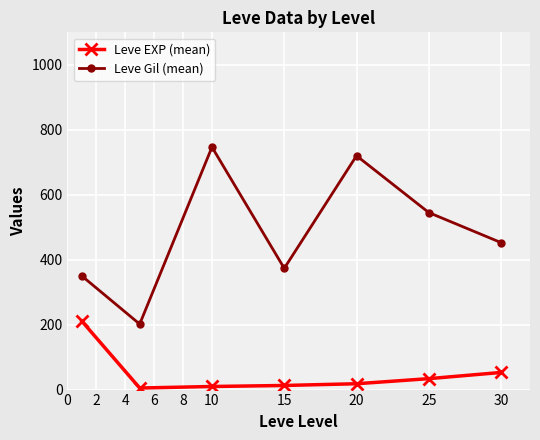

True or false: Leve Gil (mean) and Leve EXP (mean) intersect in this chart.

False